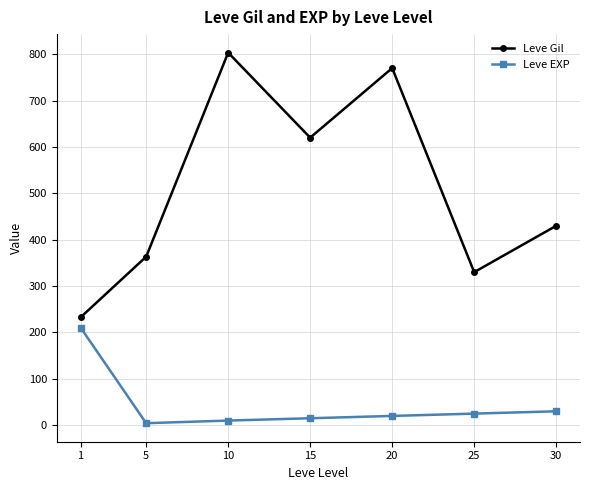

How many interior local valleys does the Leve Gil series have?

2